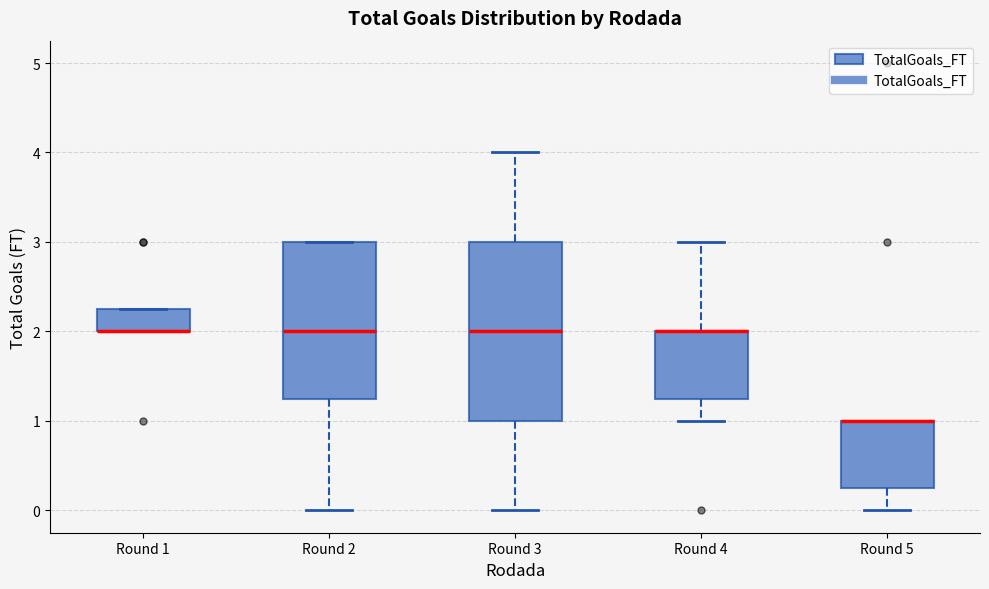

Reading left to right, read every box against the y-axis: the position of its median line, the range the box covers, and the ends of its whiskers. The values are not printed on the chart, so give them approximately, as read against the axis.

Round 1: median 2.0 (drawn on the box's lower edge), box 2.0 to 2.3, whiskers 2.0 to 2.3
Round 2: median 2.0, box 1.3 to 3.0, whiskers 0.0 to 3.0
Round 3: median 2.0, box 1.0 to 3.0, whiskers 0.0 to 4.0
Round 4: median 2.0 (drawn on the box's upper edge), box 1.3 to 2.0, whiskers 1.0 to 3.0
Round 5: median 1.0 (drawn on the box's upper edge), box 0.3 to 1.0, whiskers 0.0 to 1.0